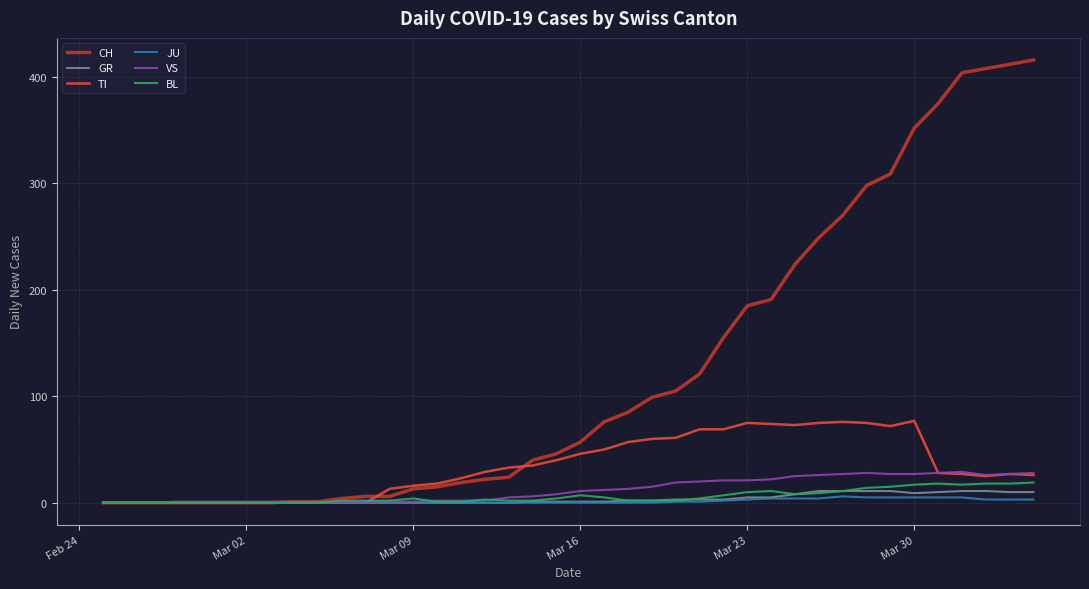

Which series has the largest total across all categories?

CH